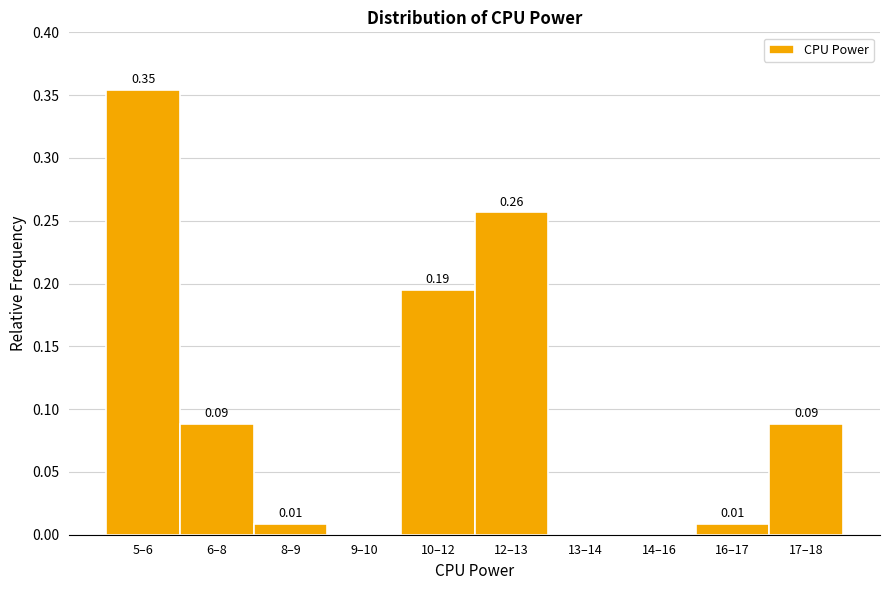

What is the sum of all values?

1.0